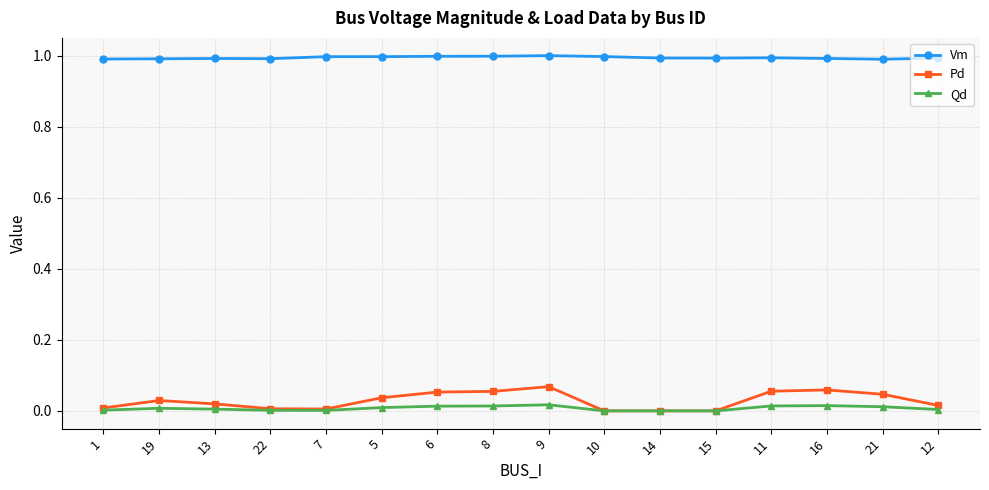

List the series in order of their peak value, highest first.

Vm, Pd, Qd